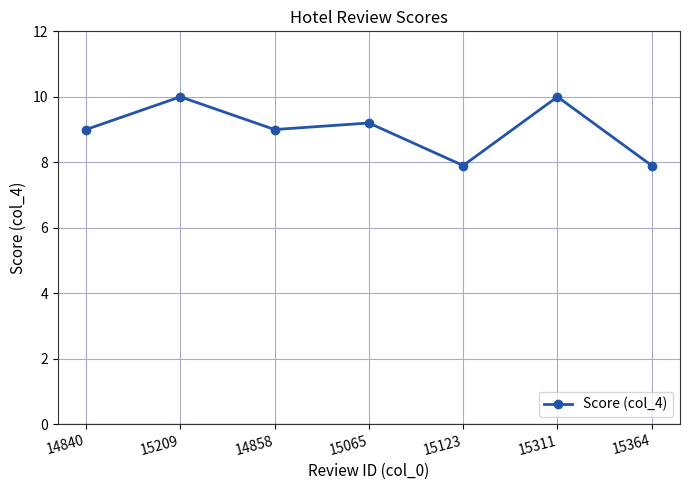

True or false: there are more than 0 points higher than both neighbors.

True